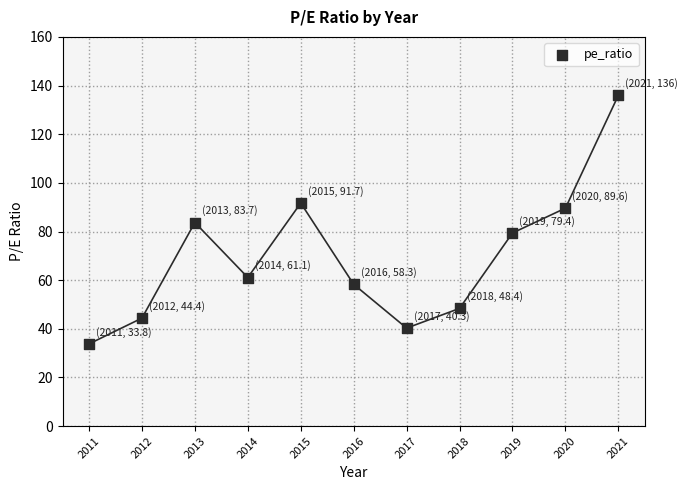

What is the range of Y values (max minus min)?

102.2